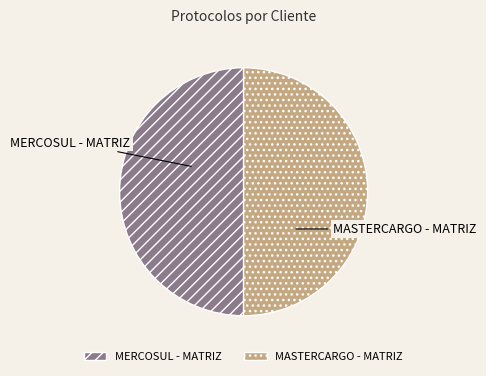

True or false: MASTERCARGO - MATRIZ accounts for 59% of the total.

False